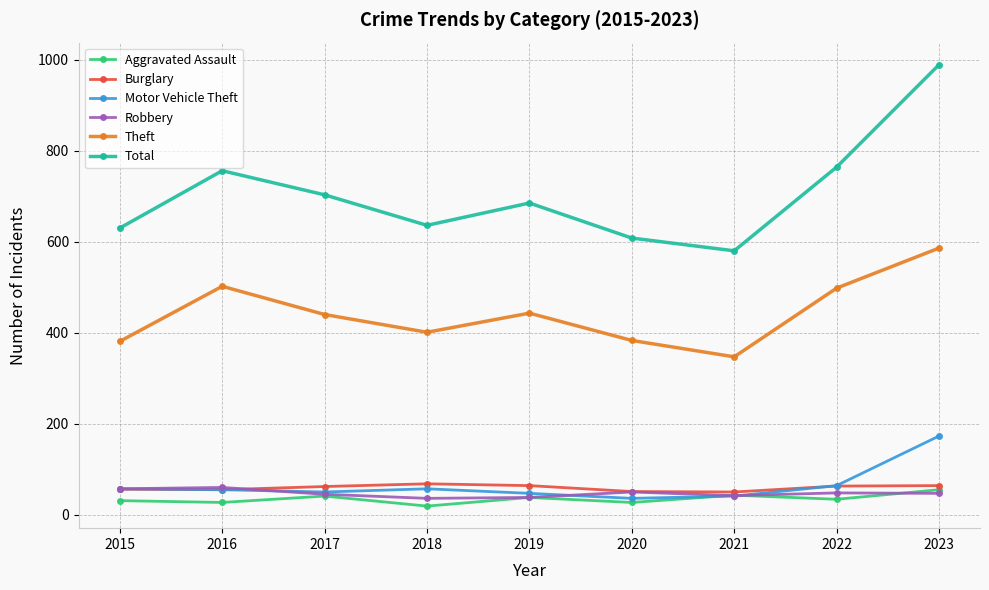

True or false: Total has more than 1 interior local peaks.

True